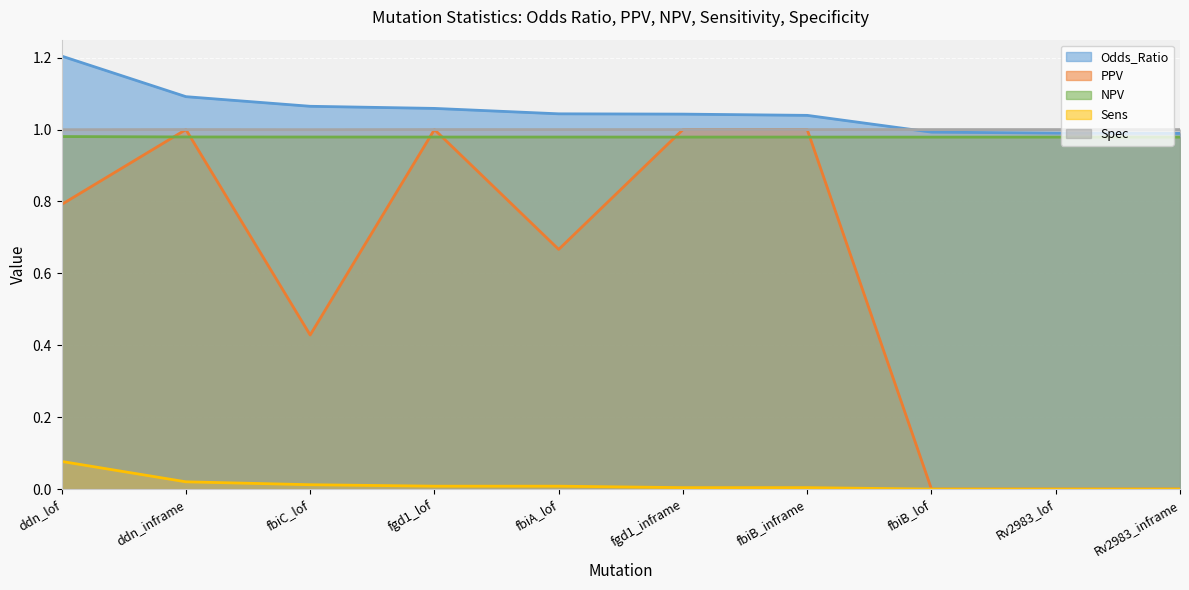

Which series has the largest total across all categories?

Odds_Ratio